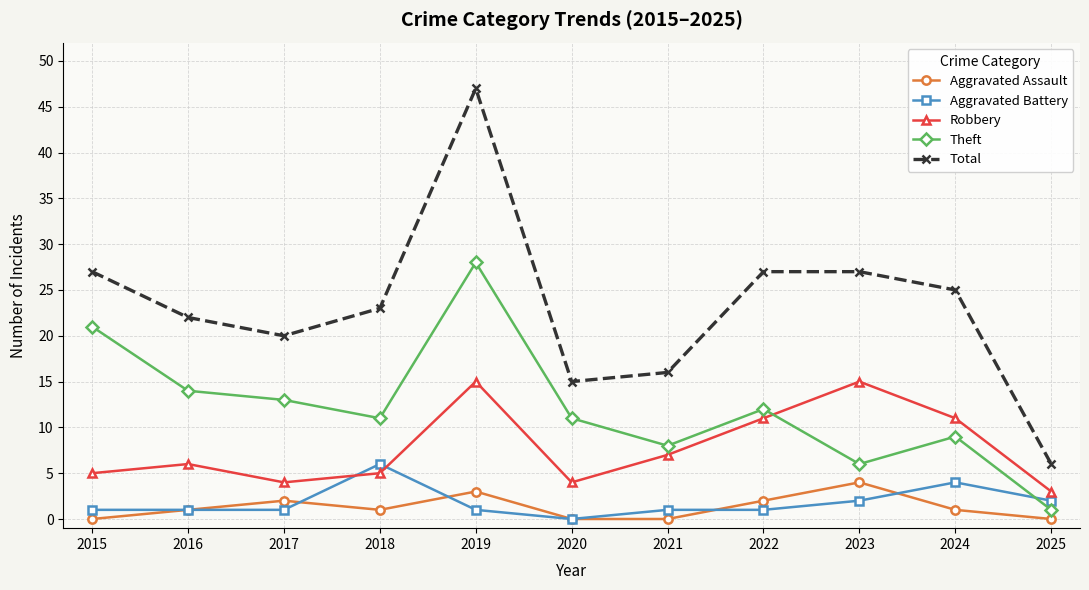

Is it true that Total equals 10 at 2025?

False